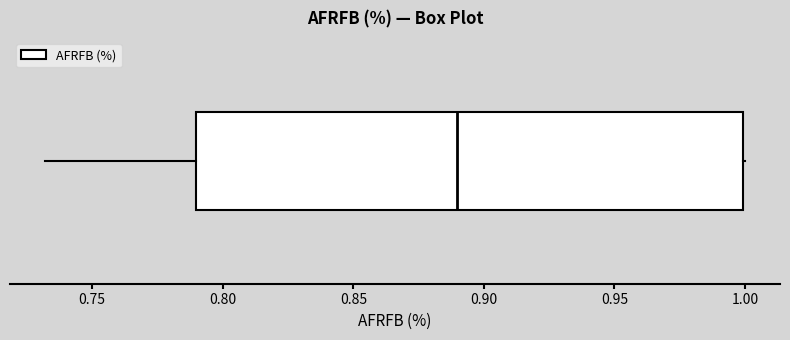

Where does the median line of the box sit on the x-axis? The values are not printed on the chart, so give them approximately, as read against the axis.

0.89